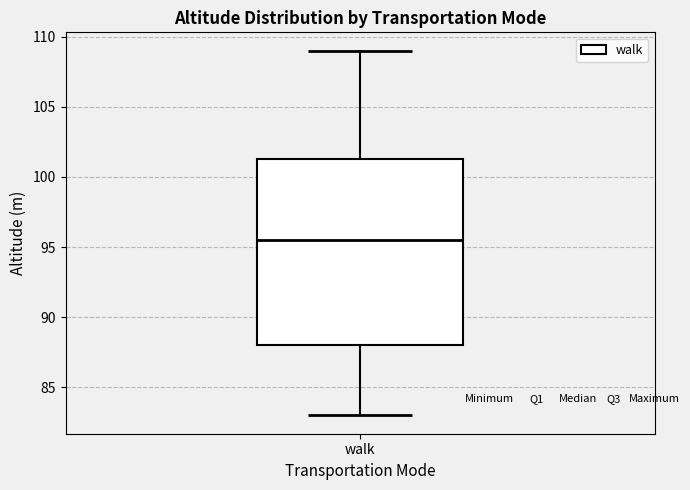

Where is the upper edge of the box for walk on the y-axis? The values are not printed on the chart, so give them approximately, as read against the axis.

101.5